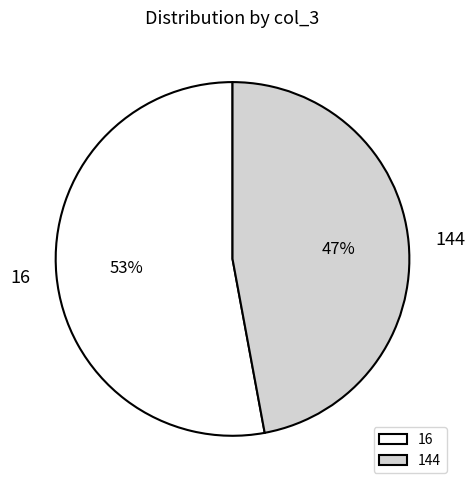

Is it true that 144 is 12% of the pie?

False